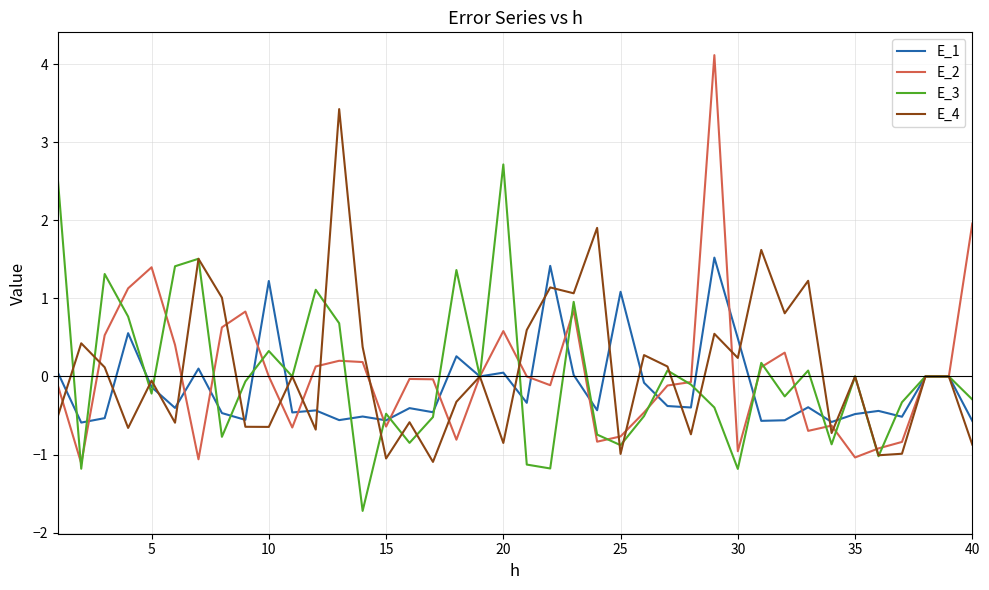

List the series in order of their peak value, lowest first.

E_1, E_3, E_4, E_2